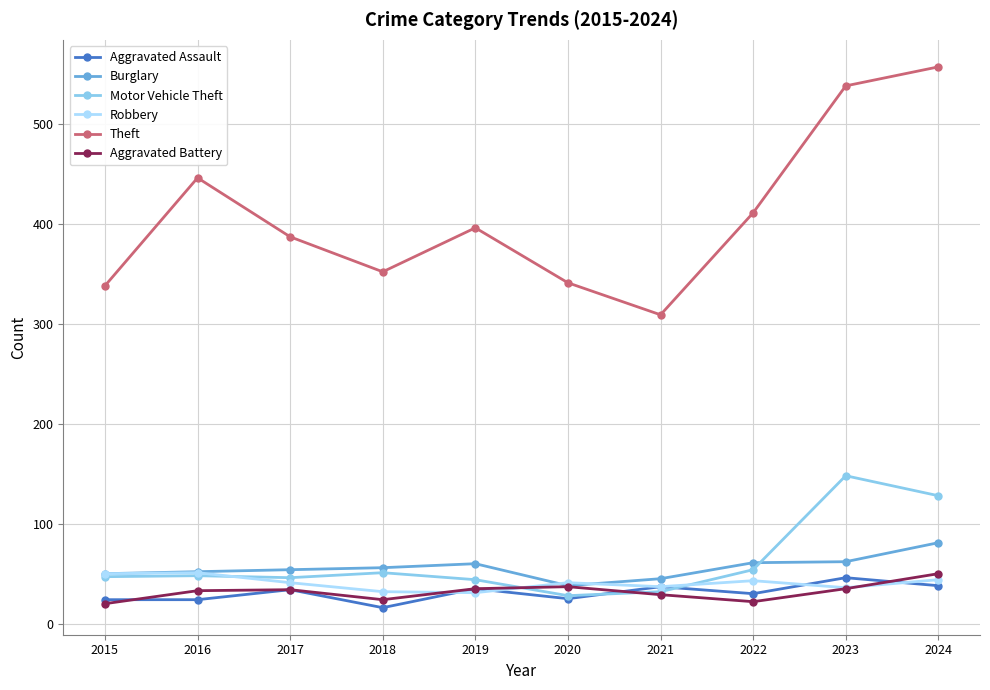

What is the lowest value of the Burglary series?

38